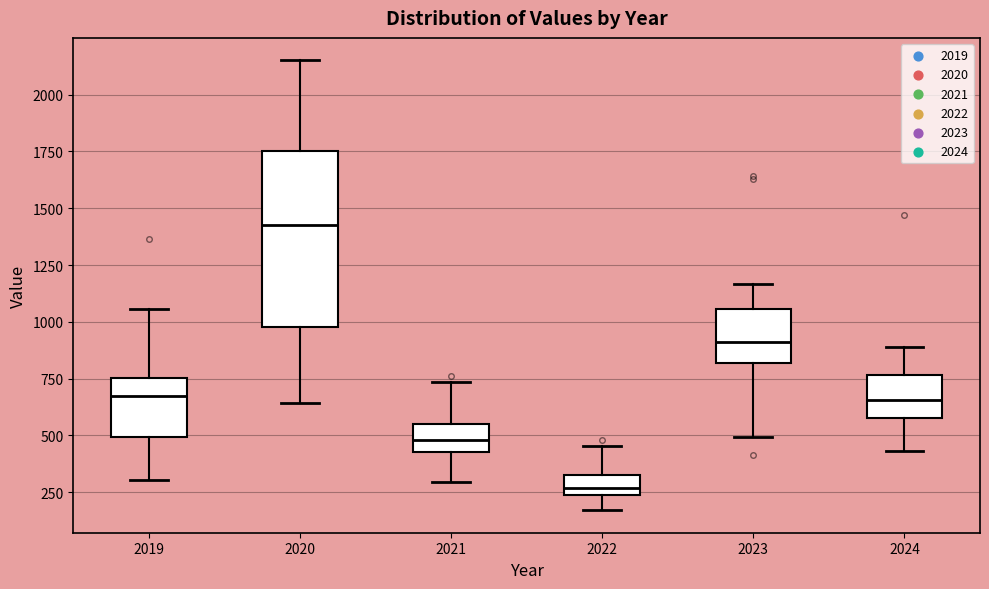

Where does the median line of the box at x = 2021 sit on the y-axis? The values are not printed on the chart, so give them approximately, as read against the axis.

500